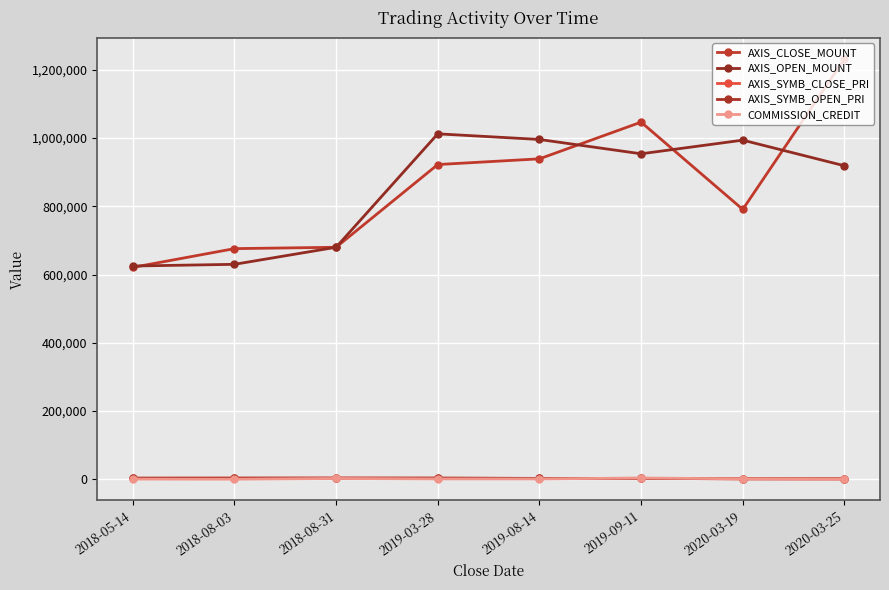

What is the value of the AXIS_OPEN_MOUNT point at the 1st from the left?

625000